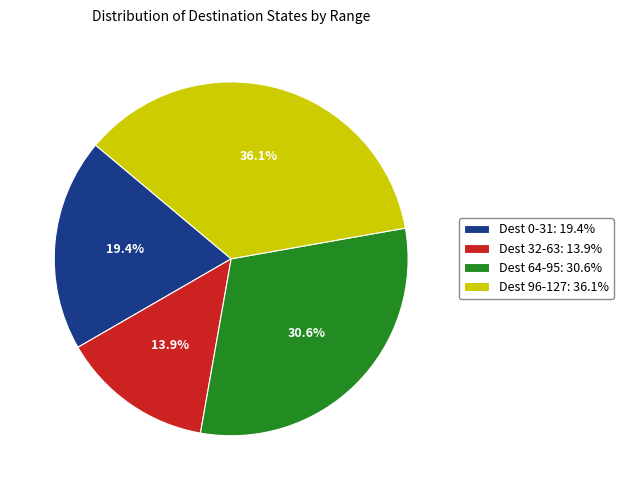

How much of the chart is everything except Dest 32-63: 13.9%?

86.1%